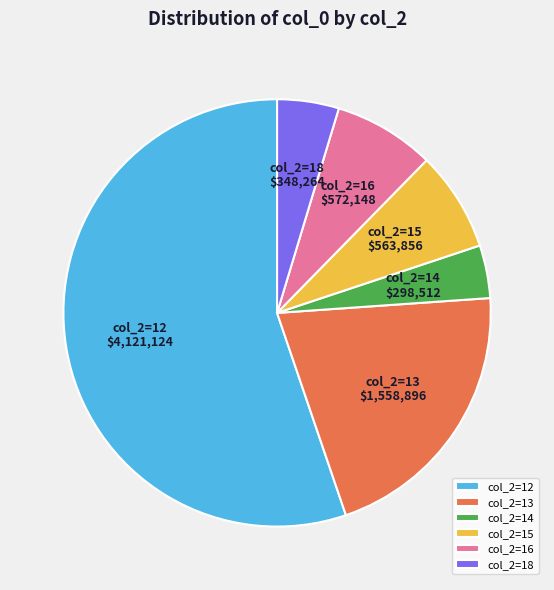

Is there a majority slice in this chart?

Yes